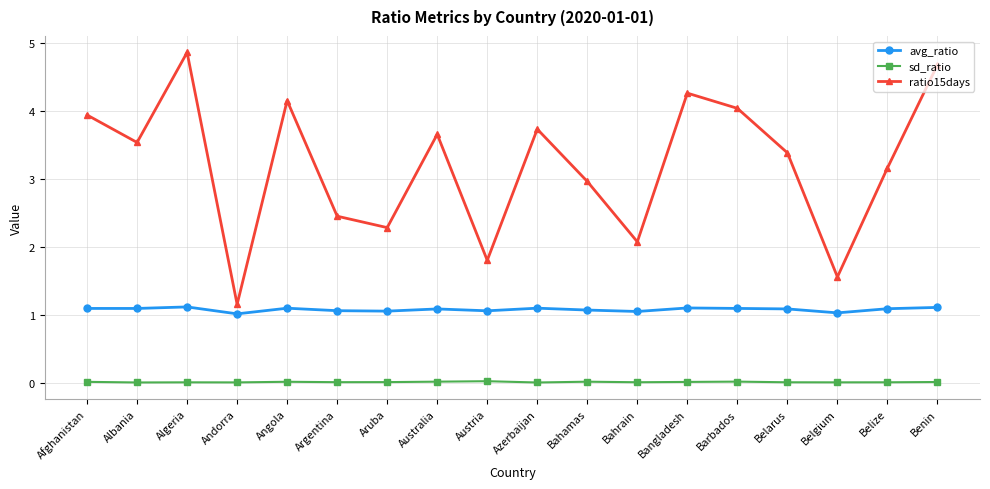

Does the chart have visible grid lines?

Yes